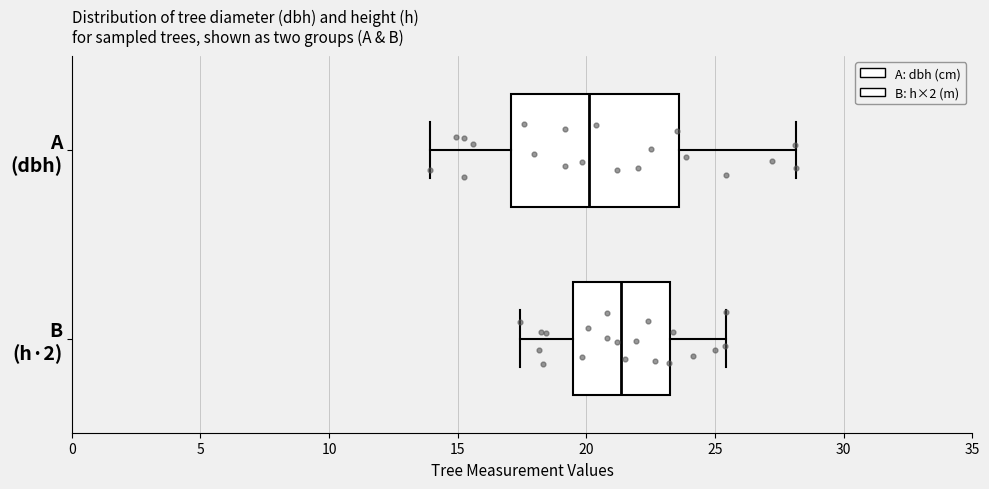

Where does the median line of the box for A (dbh) sit on the x-axis? The values are not printed on the chart, so give them approximately, as read against the axis.

20.0